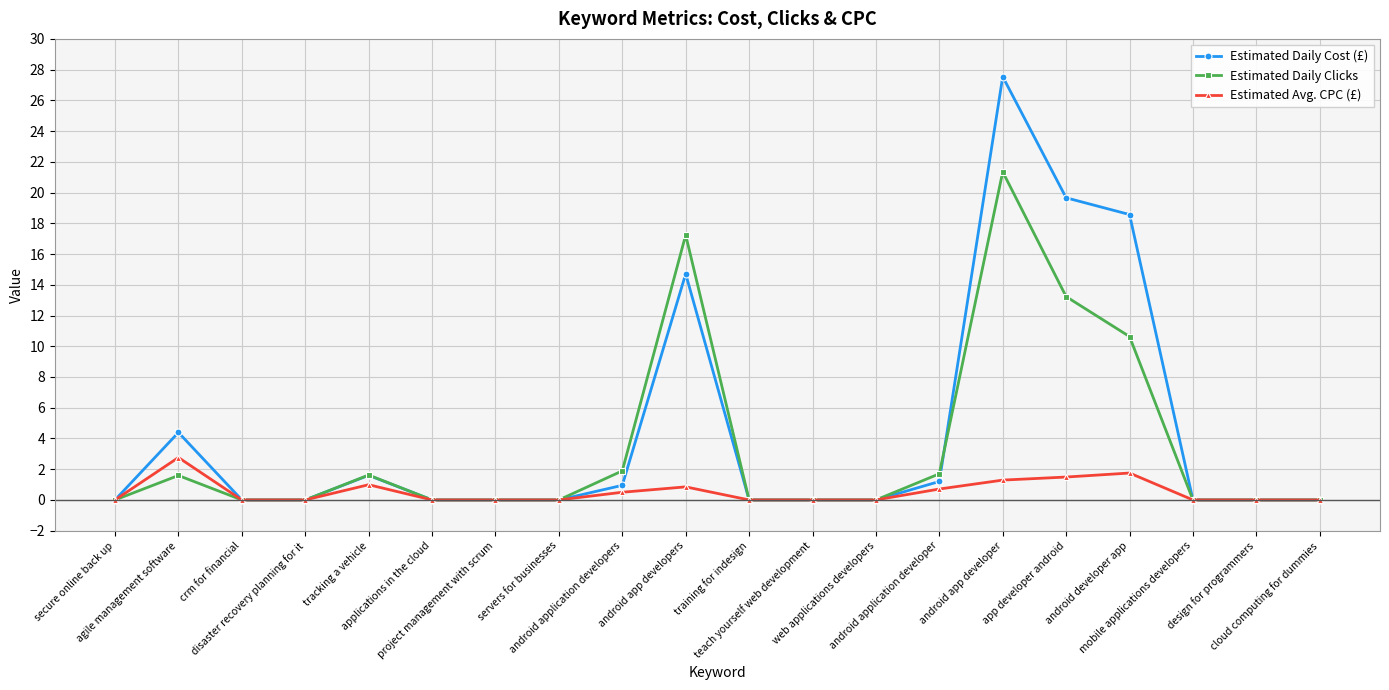

Rank the series by their average value, from highest to lowest.

Estimated Daily Cost (£), Estimated Daily Clicks, Estimated Avg. CPC (£)